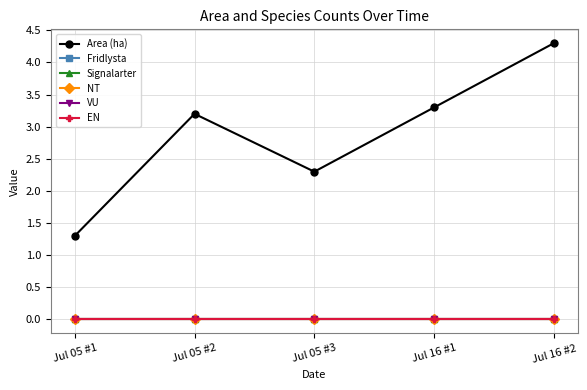

Does the chart have visible grid lines?

Yes